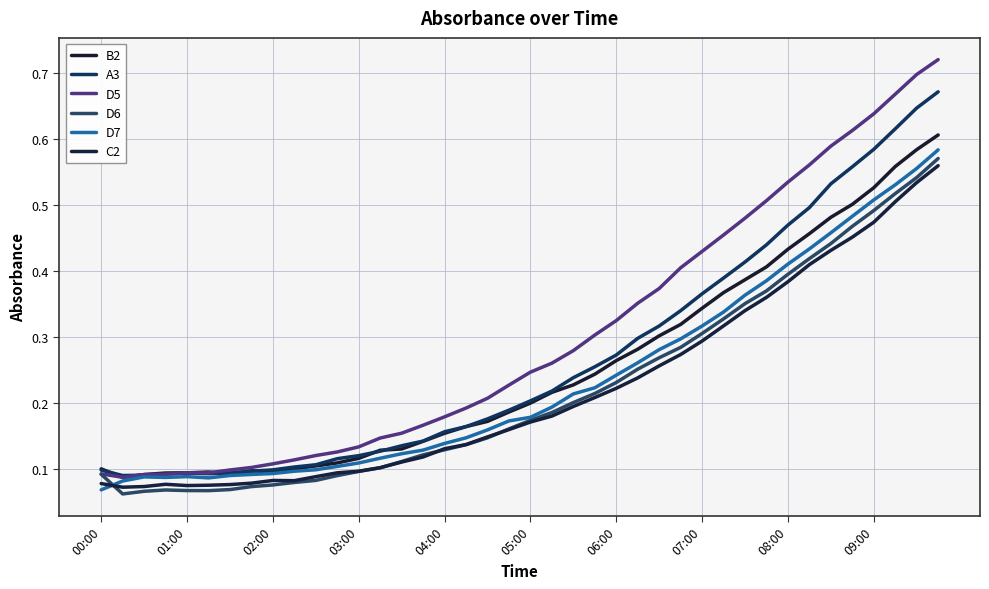

Does the chart display data point markers on the line(s)?

No